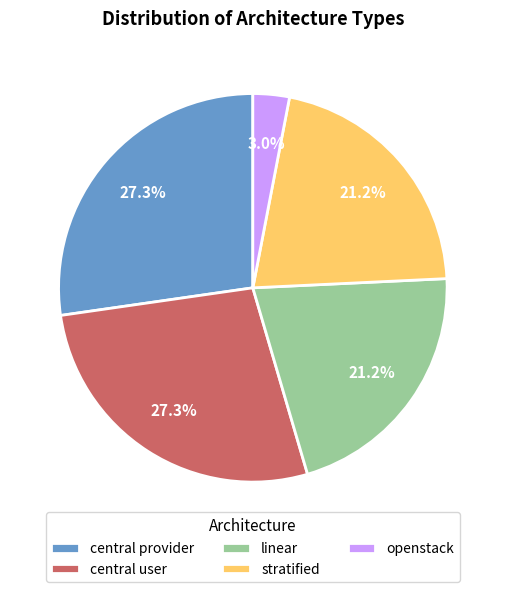

Combined, what portion of the pie is central provider and openstack?

30.3%